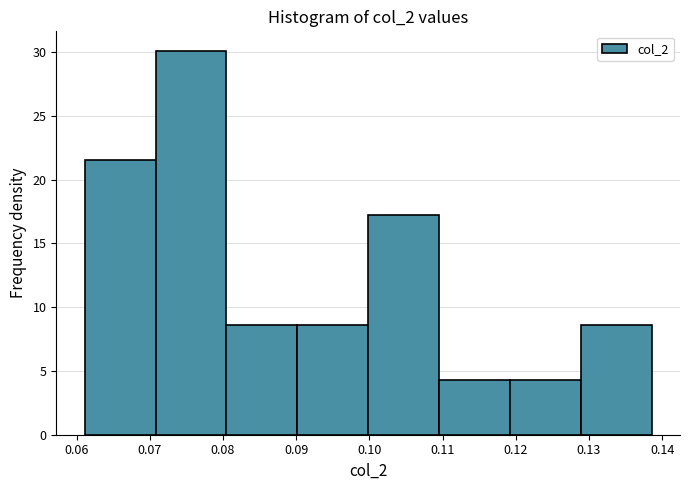

Reading left to right, list every bar in this chart as the range it spans on the x-axis followed by its height. Neither the bar edges nor the heights are printed on the chart, so give them approximately, as read against the axes.

0.061 to 0.071: 21.5
0.071 to 0.080: 30.0
0.080 to 0.090: 8.5
0.090 to 0.100: 8.5
0.100 to 0.110: 17.0
0.110 to 0.119: 4.5
0.119 to 0.129: 4.5
0.129 to 0.139: 8.5